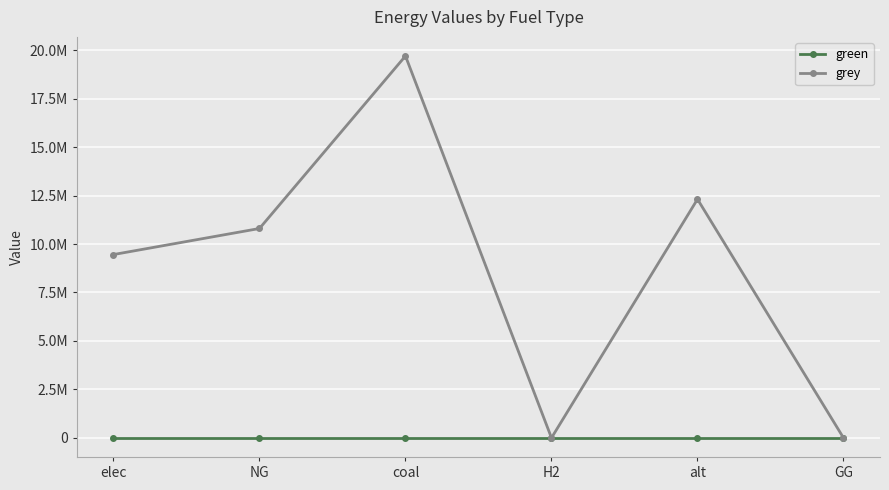

Which series changed the most between H2 and alt?

grey